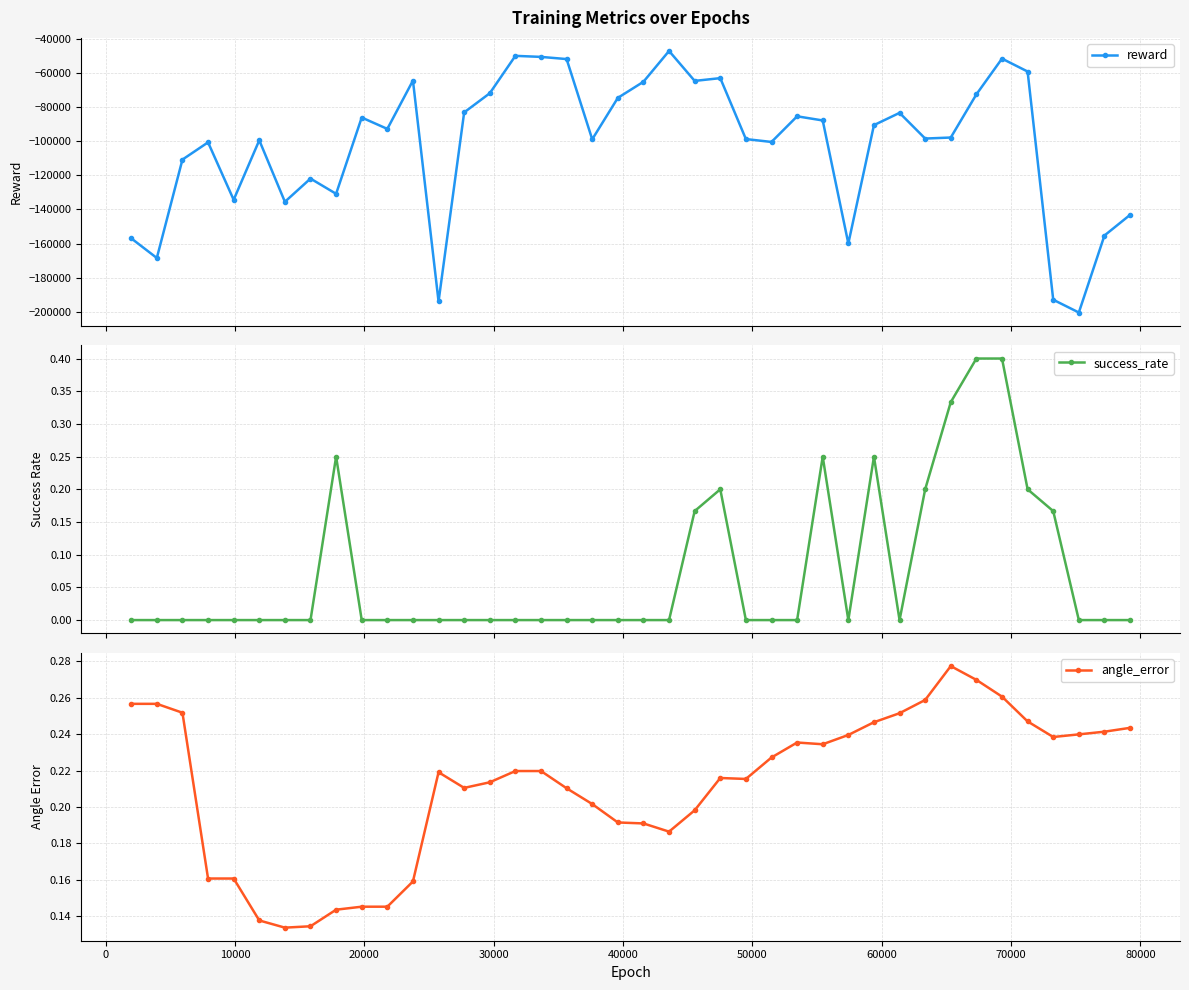

What is the minimum value shown in the chart?

-200493.2